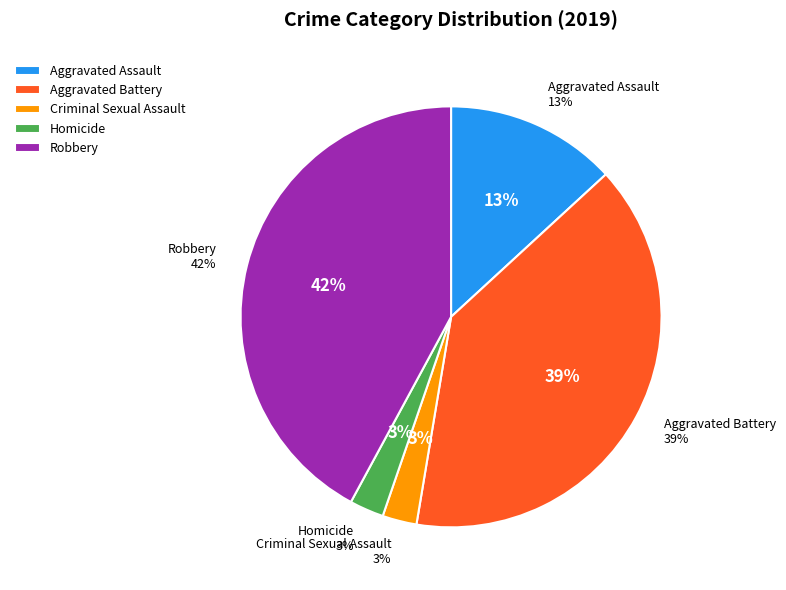

True or false: Homicide accounts for 1% of the total.

False